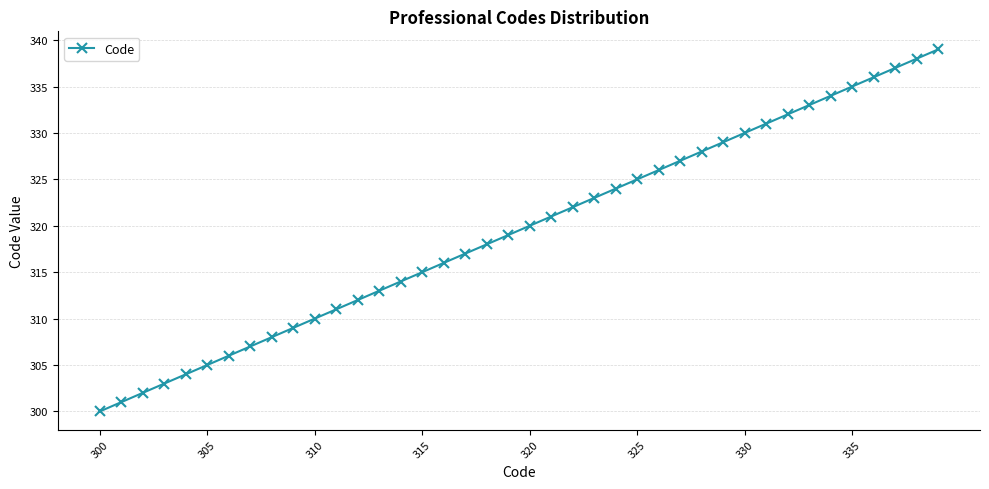

Reading left to right, list all the values displayed in this chart.

300	301	302	303	304	305	306	307	308	309	310	311	312	313	314	315	316	317	318	319	320	321	322	323	324	325	326	327	328	329	330	331	332	333	334	335	336	337	338	339